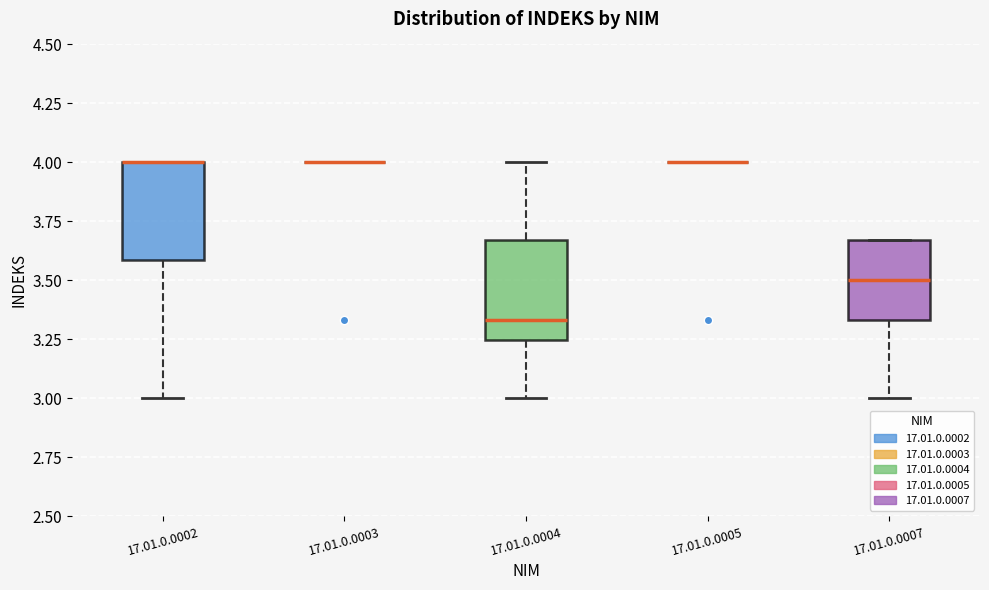

Reading left to right, transcribe this box plot: for each box, give where its median line is, the range the box spans, and where its two whiskers end, as read against the y-axis. The values are not printed on the chart, so give them approximately, as read against the axis.

17.01.0.0002: median 4.00 (drawn on the box's upper edge), box 3.60 to 4.00, whiskers 3.00 to 4.00
17.01.0.0003: box collapsed to a line at 4.00, whiskers 4.00 to 4.00
17.01.0.0004: median 3.35, box 3.25 to 3.65, whiskers 3.00 to 4.00
17.01.0.0005: box collapsed to a line at 4.00, whiskers 4.00 to 4.00
17.01.0.0007: median 3.50, box 3.35 to 3.65, whiskers 3.00 to 3.65